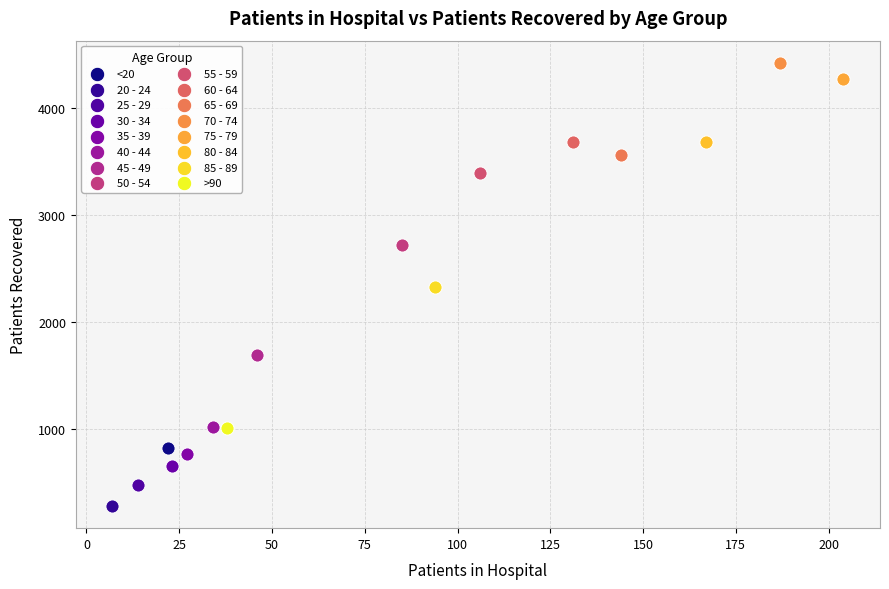

Which series contains the highest Y value?

70 - 74